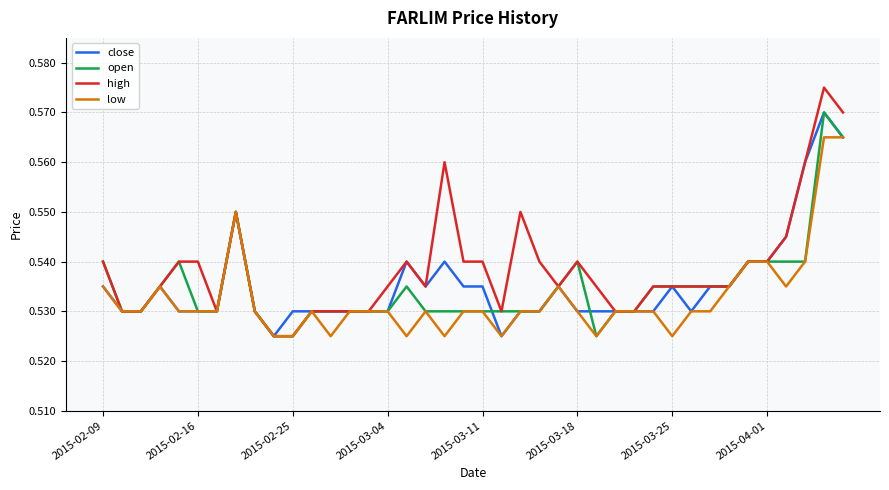

Which series has the largest range (max minus min)?

high